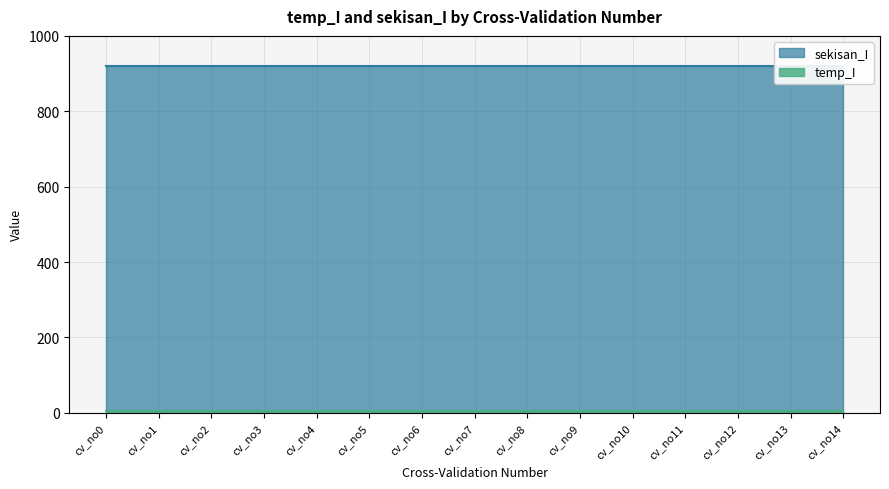

What is the highest value of the temp_I series?

5.5